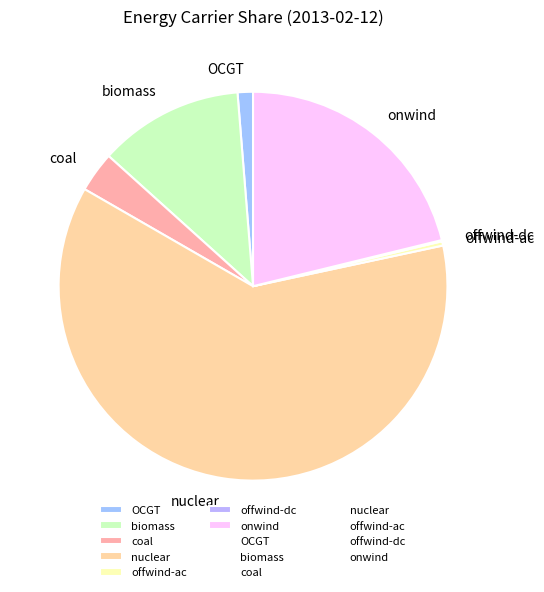

Do onwind and nuclear together represent more than half of the pie?

Yes